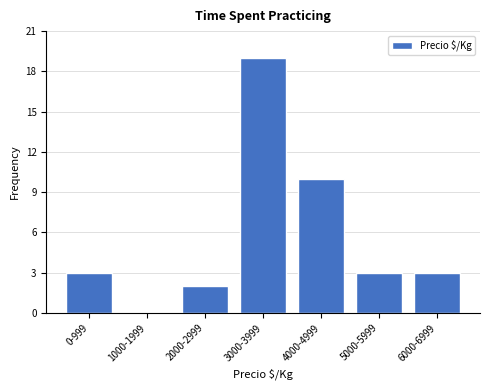

Reading right to left, transcribe all the data shown in this chart.

6000-6999=3	5000-5999=3	4000-4999=10	3000-3999=19	2000-2999=2	1000-1999=0	0-999=3